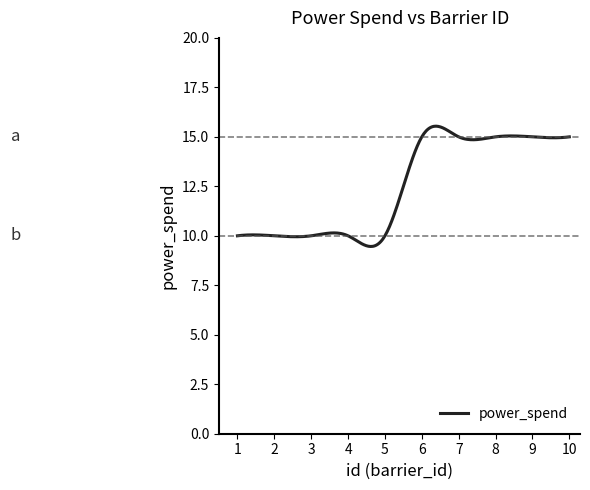

What is the maximum value shown in the chart?

15.5